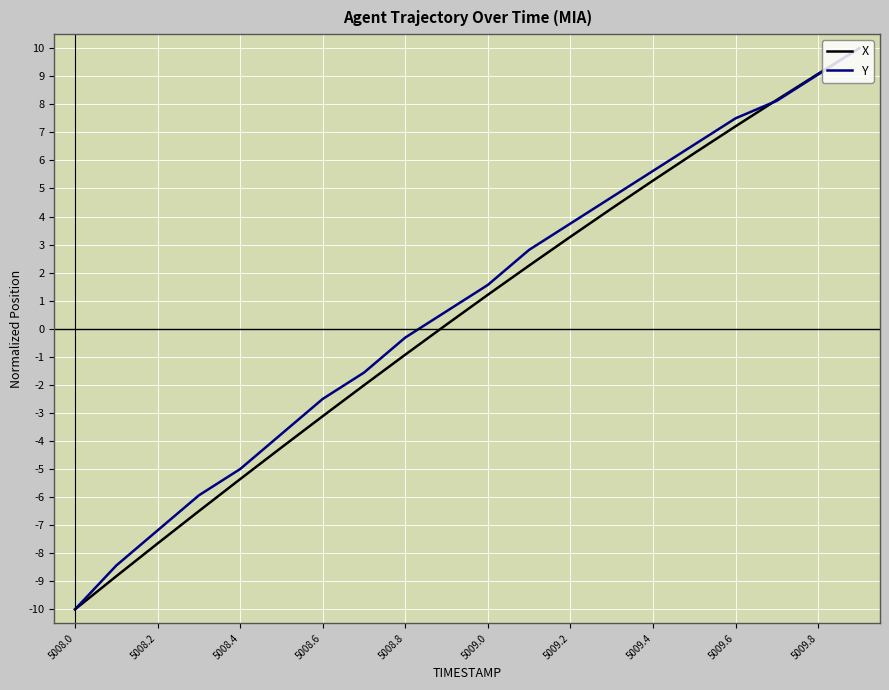

What is the maximum value shown in the chart?

10.0